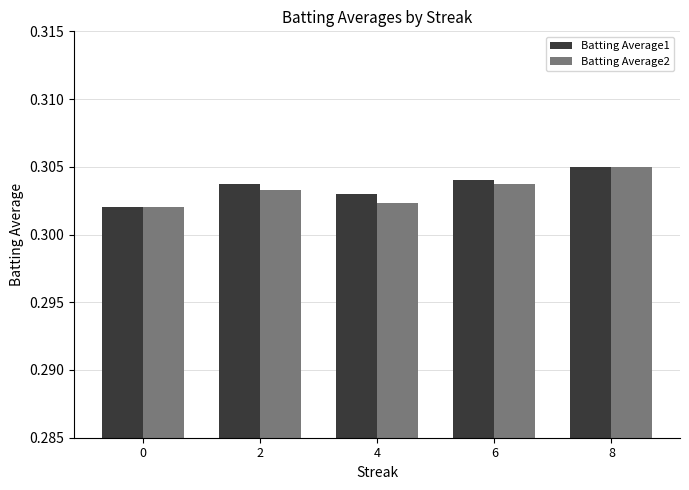

Is it true that Batting Average1 equals 0.2 at 2?

False